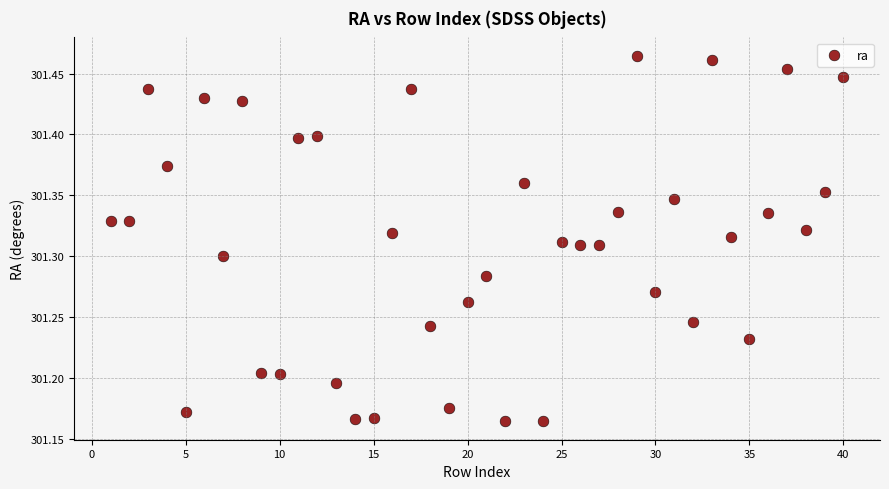

What is the range of X values (max minus min)?

39.0